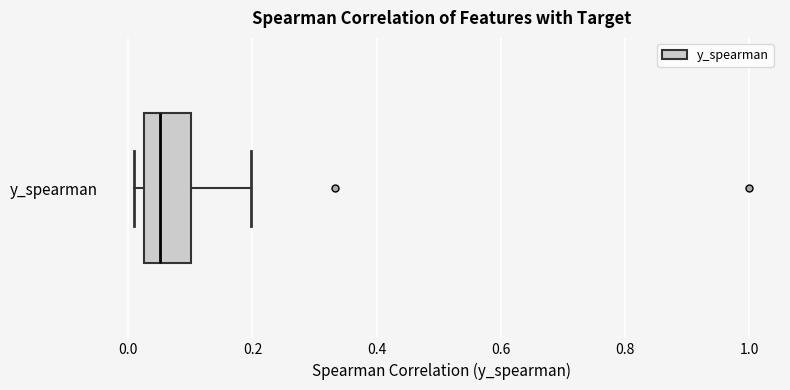

Where is the right edge of the box for y_spearman on the x-axis? The values are not printed on the chart, so give them approximately, as read against the axis.

0.10